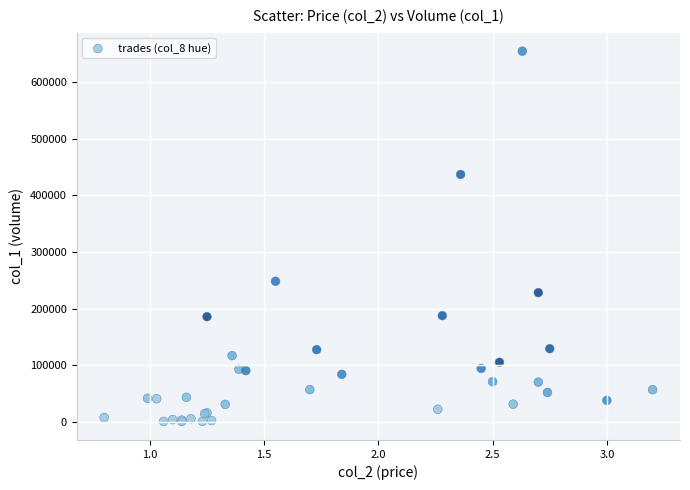

What Y value in the scatter plot is closest to 327835?

248470